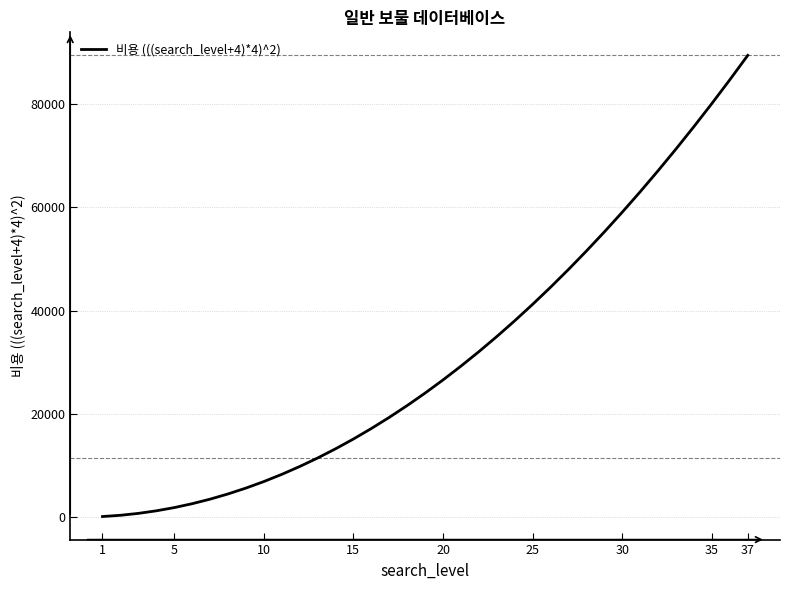

What is the maximum value shown in the chart?

89401